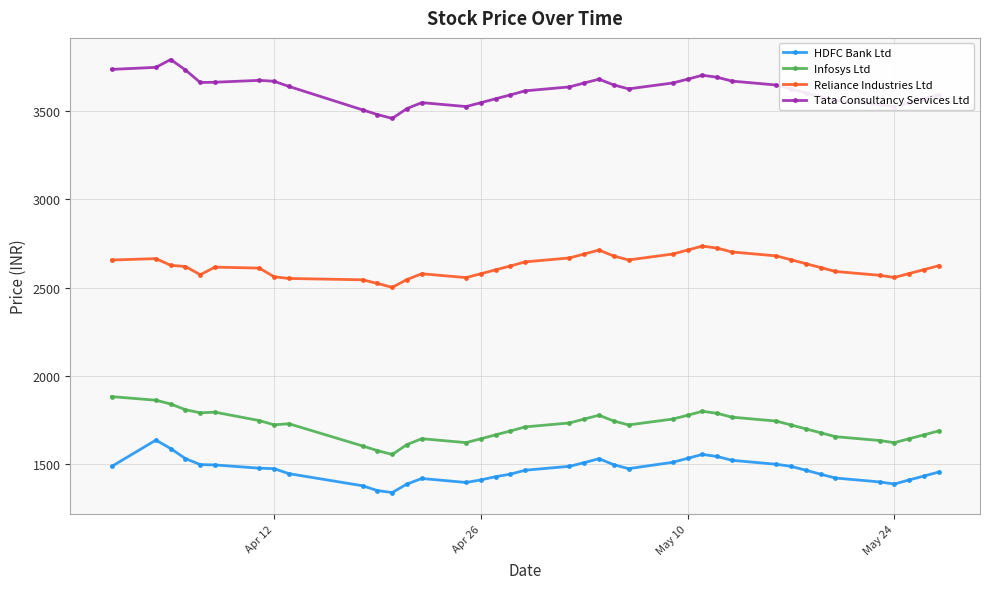

How many data points does each series have?

39